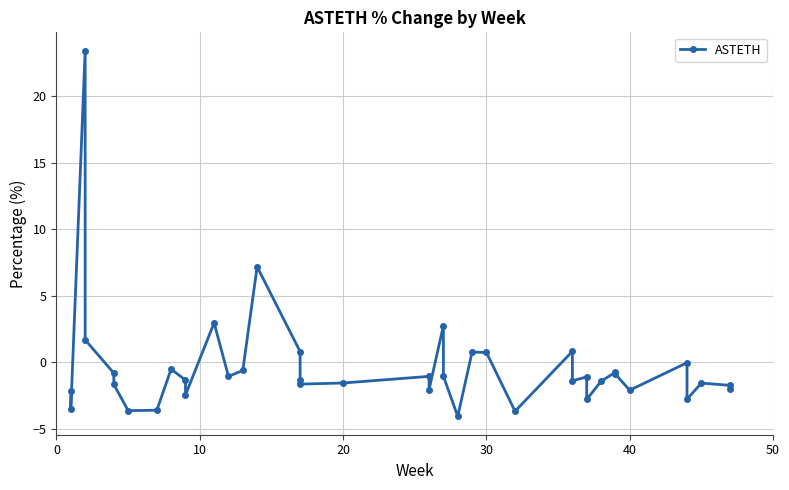

What is the maximum value shown in the chart?

23.4